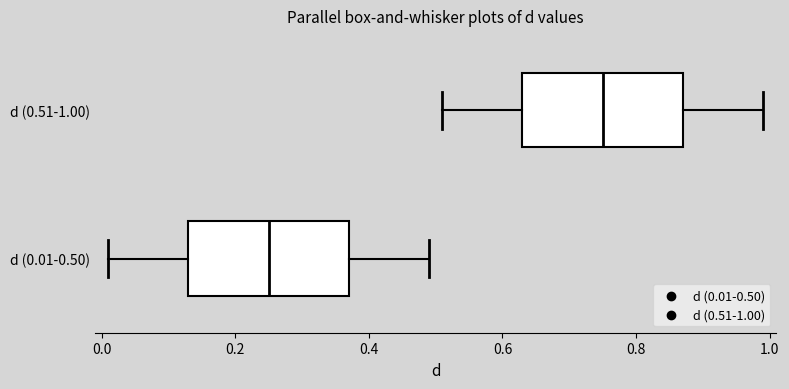

Where does the median line of the box for d (0.01-0.50) sit on the x-axis? The values are not printed on the chart, so give them approximately, as read against the axis.

0.26